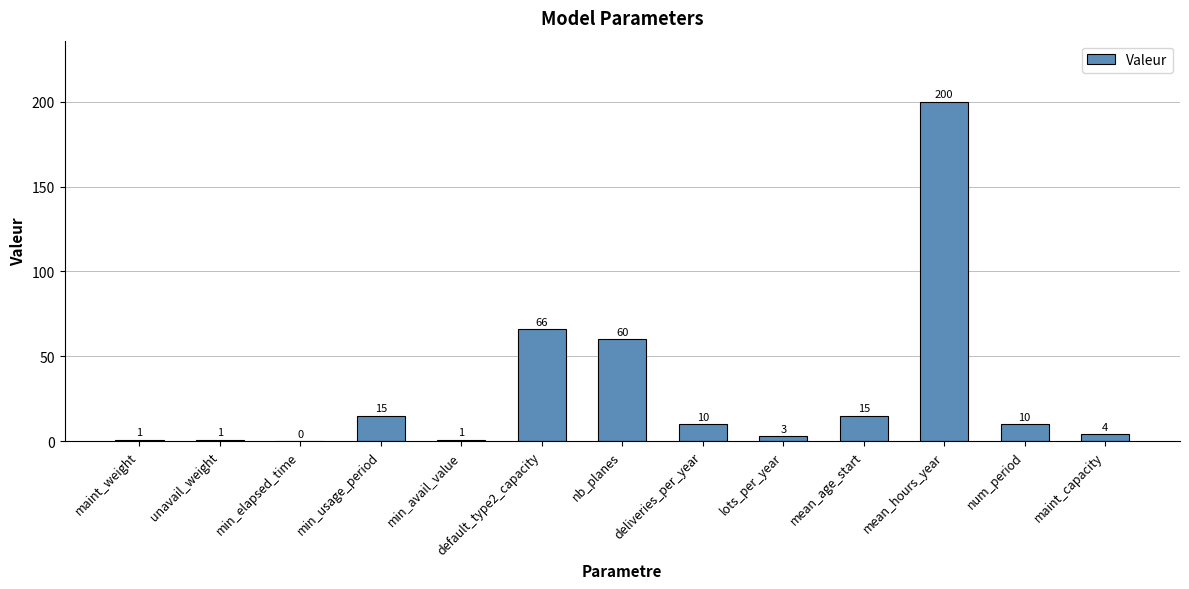

What is the approximate value at nb_planes, to the nearest 50?

50